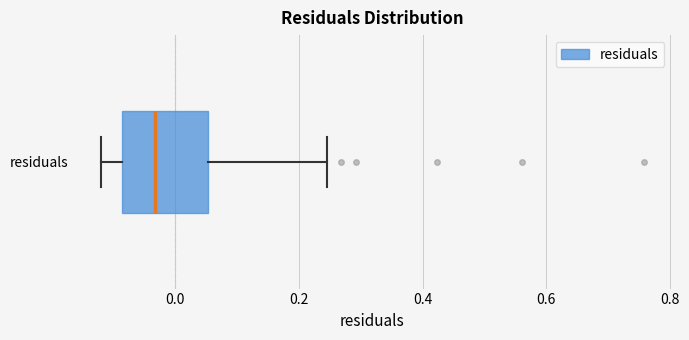

Read this box plot against the x-axis: the position of the median line, the range covered by the box, and the ends of both whiskers. The values are not printed on the chart, so give them approximately, as read against the axis.

median -0.04, box -0.08 to 0.06, whiskers -0.12 to 0.24